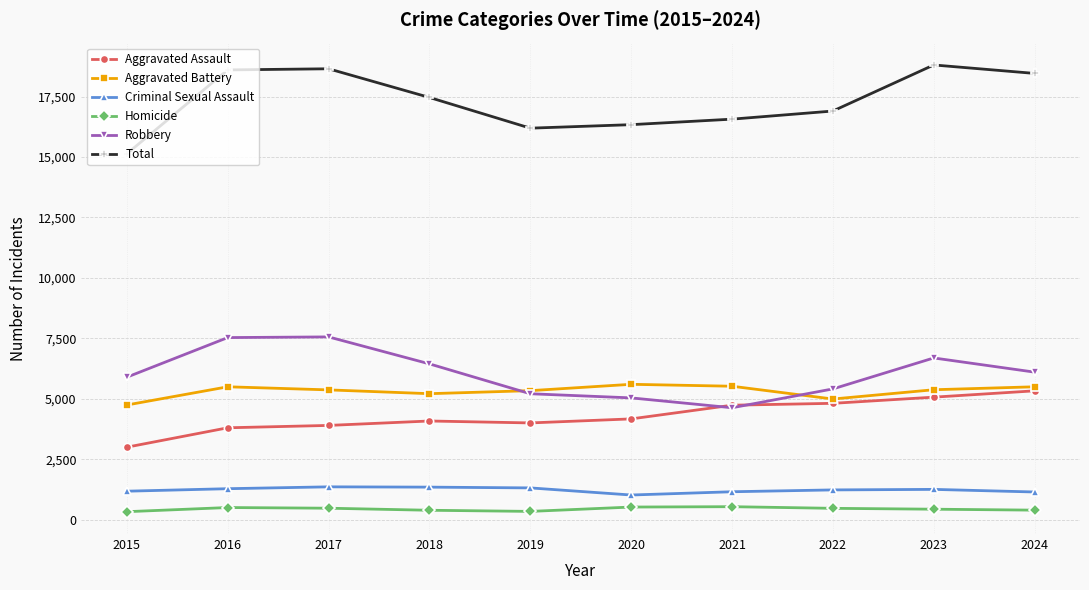

In Criminal Sexual Assault, how many points are lower than both neighbors (excluding endpoints)?

1